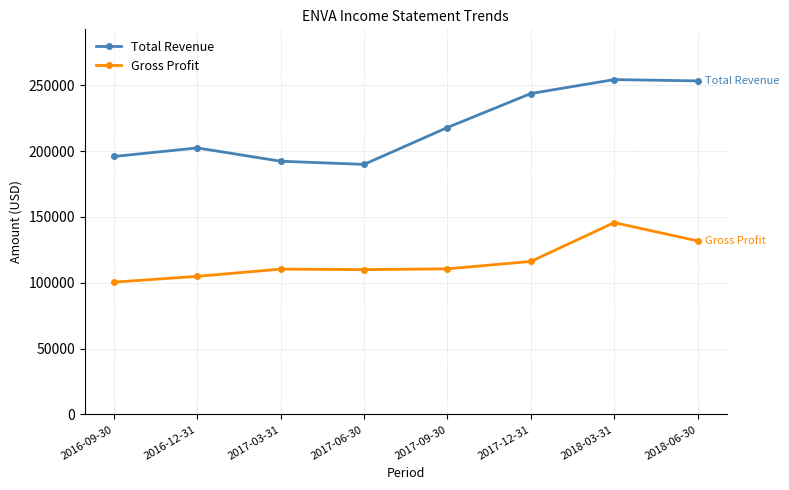

True or false: Gross Profit and Total Revenue intersect in this chart.

False